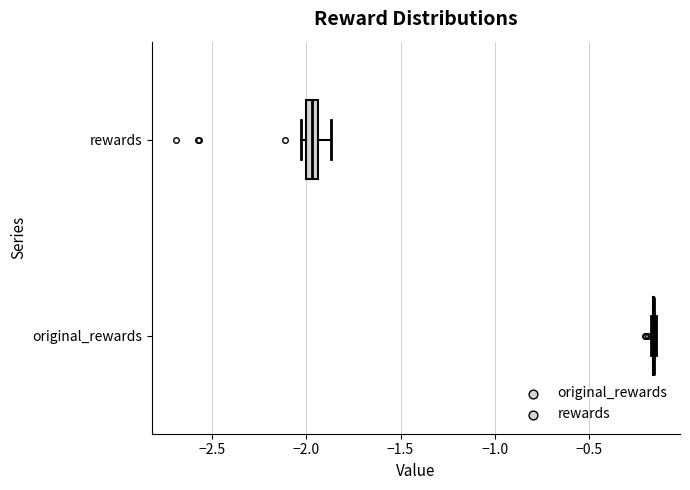

Which box is the widest, from its left edge to its right edge?

rewards